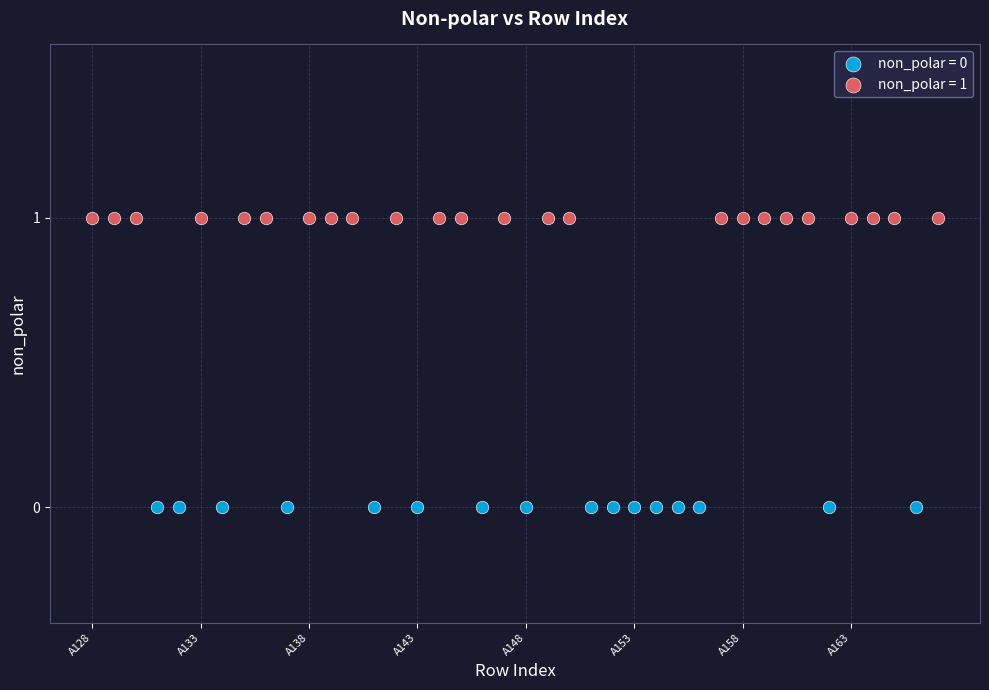

What are all the series names shown in the legend?

non_polar = 0, non_polar = 1